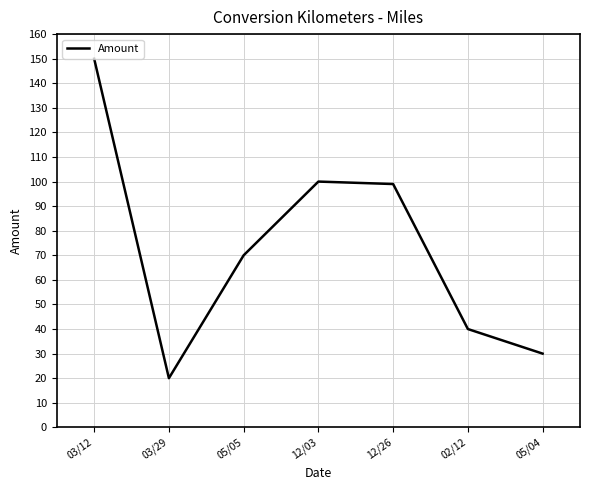

What is the difference between the maximum and minimum values?

130